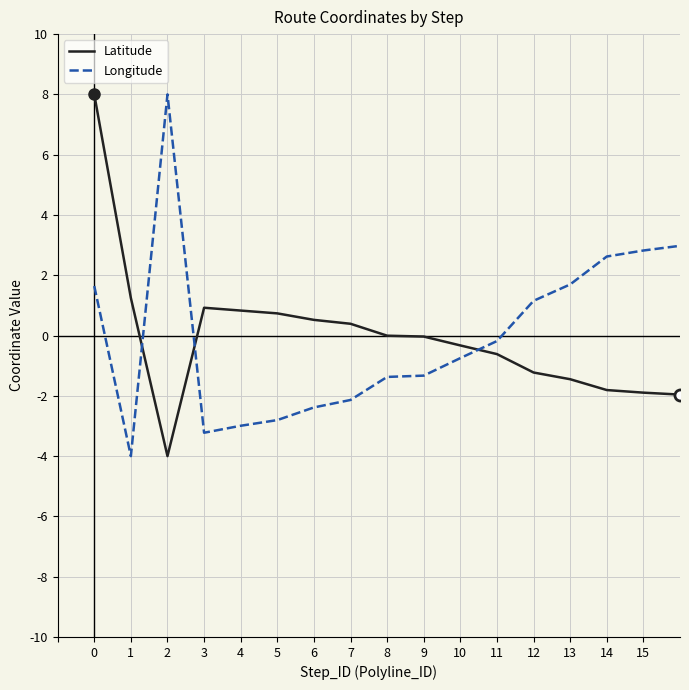

How many intersections are there between Latitude and Longitude?

3